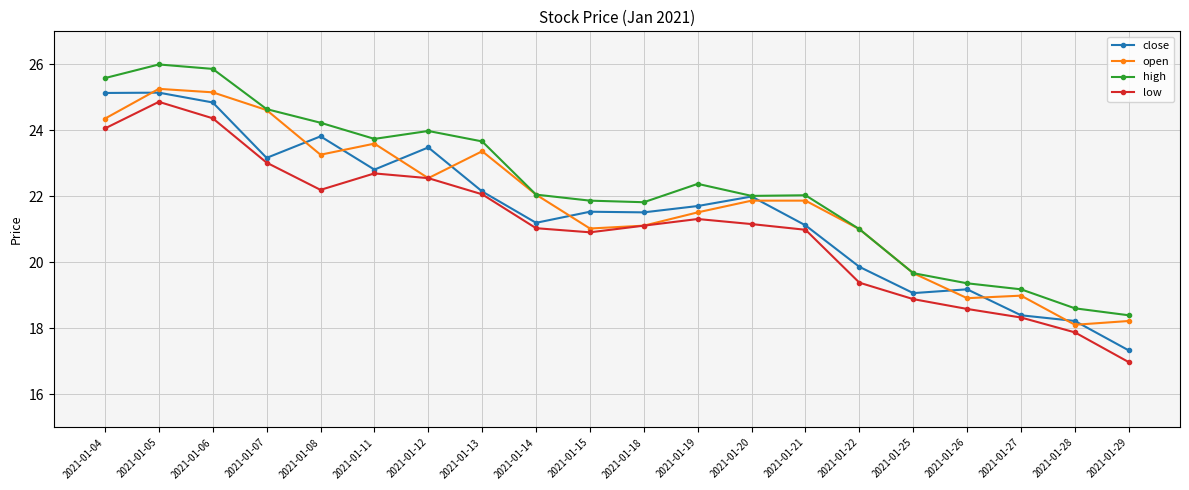

True or false: high and low intersect in this chart.

False